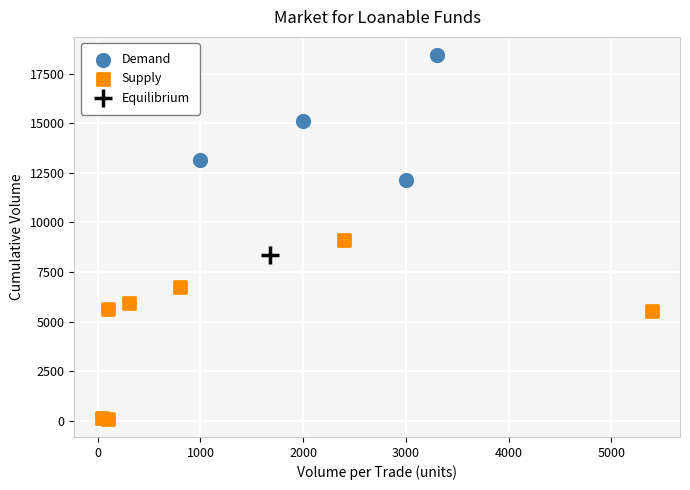

What are all the series names shown in the legend?

Demand, Supply, Equilibrium